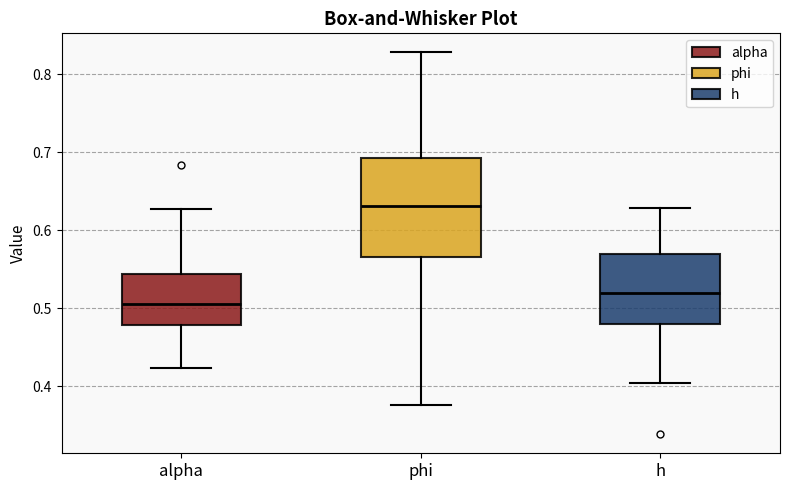

Reading left to right, read every box against the y-axis: the position of its median line, the range the box covers, and the ends of its whiskers. The values are not printed on the chart, so give them approximately, as read against the axis.

alpha: median 0.51, box 0.48 to 0.54, whiskers 0.42 to 0.63
phi: median 0.63, box 0.57 to 0.69, whiskers 0.38 to 0.83
h: median 0.52, box 0.48 to 0.57, whiskers 0.40 to 0.63